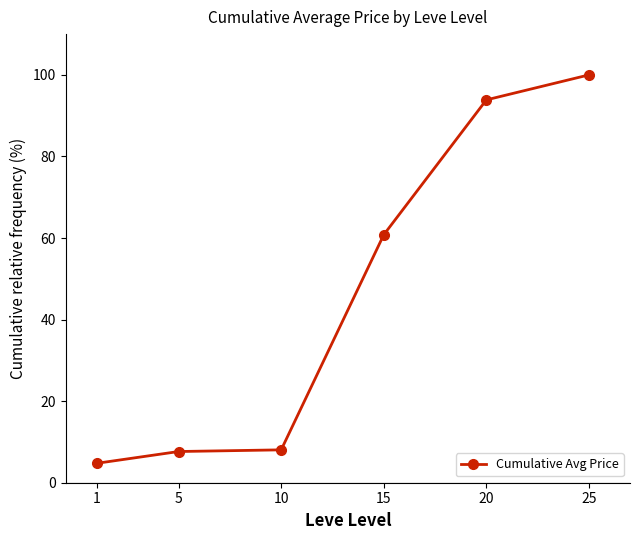

What is the difference between the maximum and minimum values?

95.2